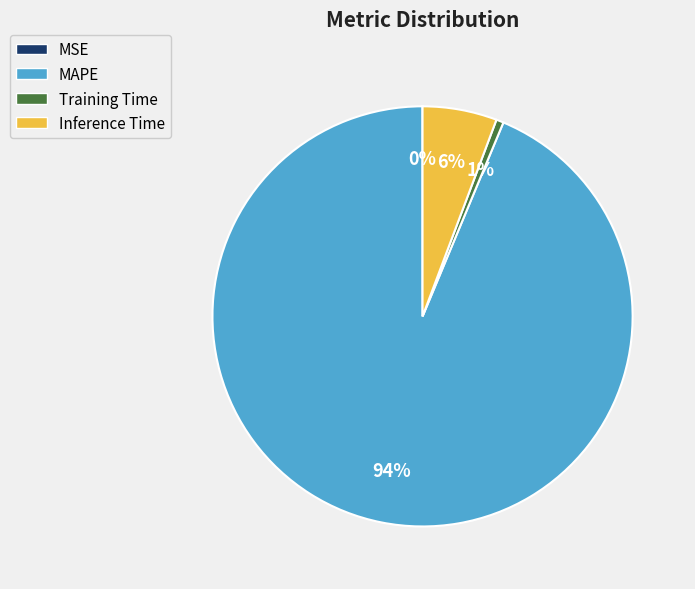

Which has a higher value, MAPE or Inference Time?

MAPE